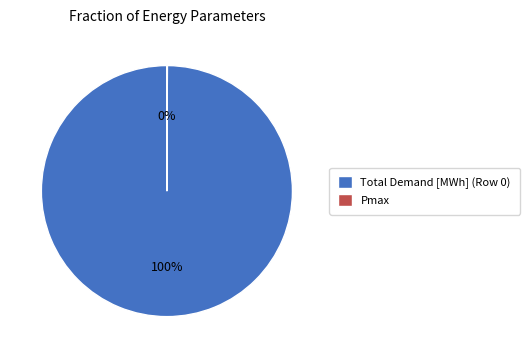

To the nearest percent, what portion does Total Demand [MWh] (Row 0) represent?

100%